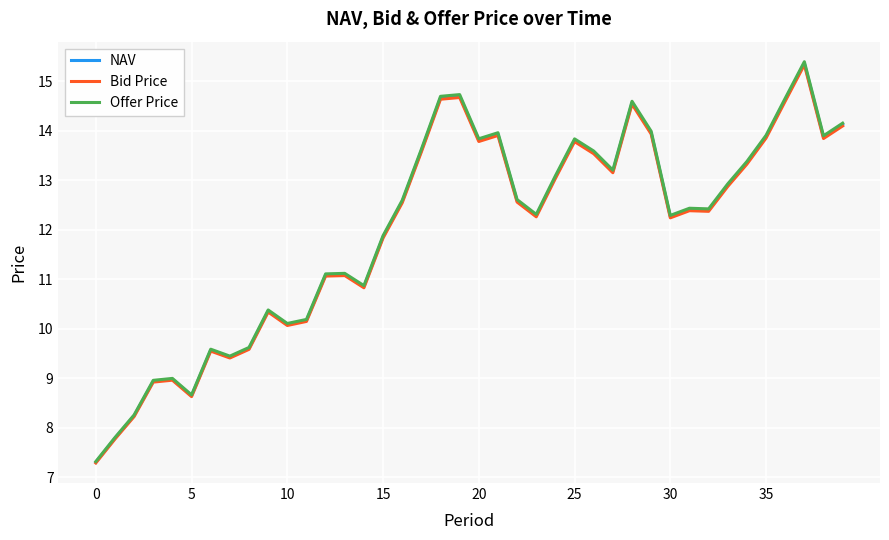

True or false: Bid Price and NAV cross at least once.

False